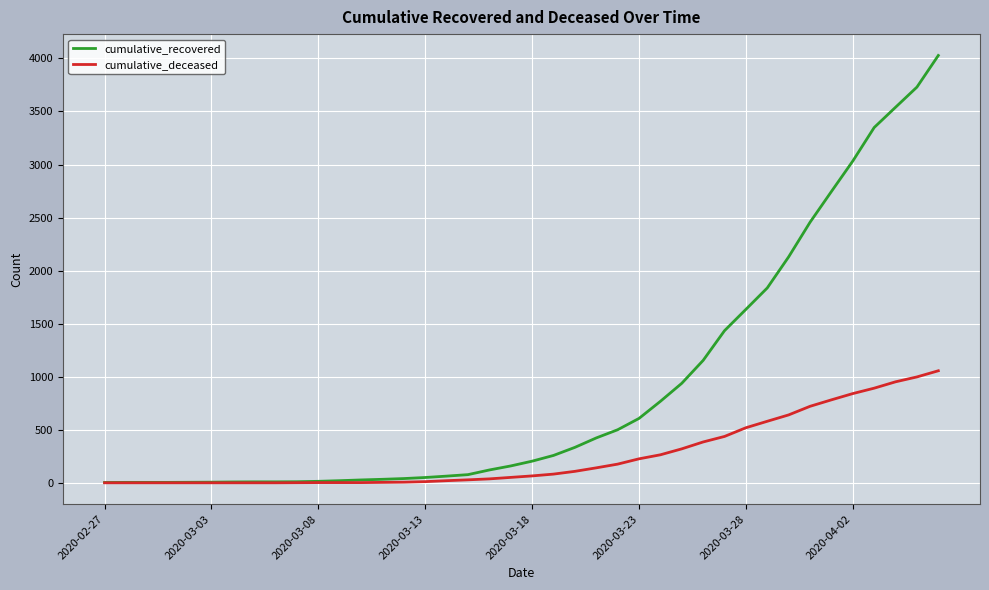

List the series in order of their overall mean, lowest first.

cumulative_deceased, cumulative_recovered